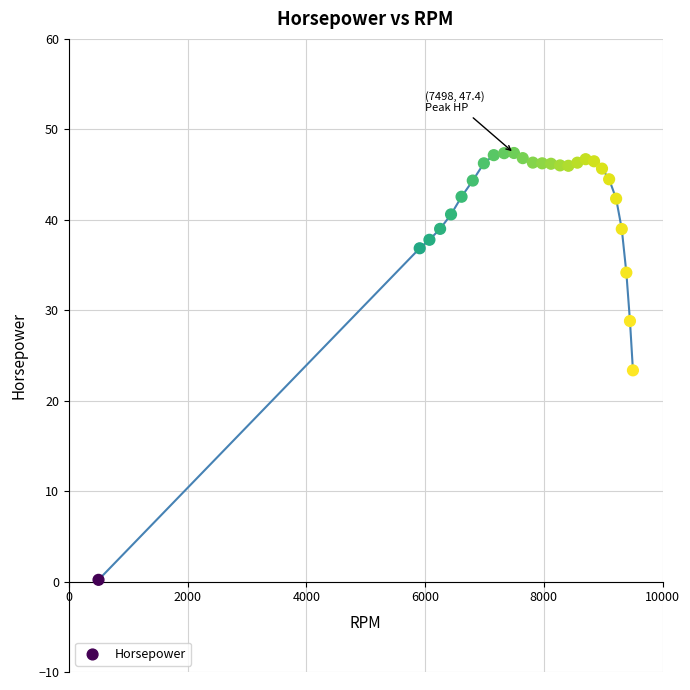

What is the range of X values (max minus min)?

9002.0